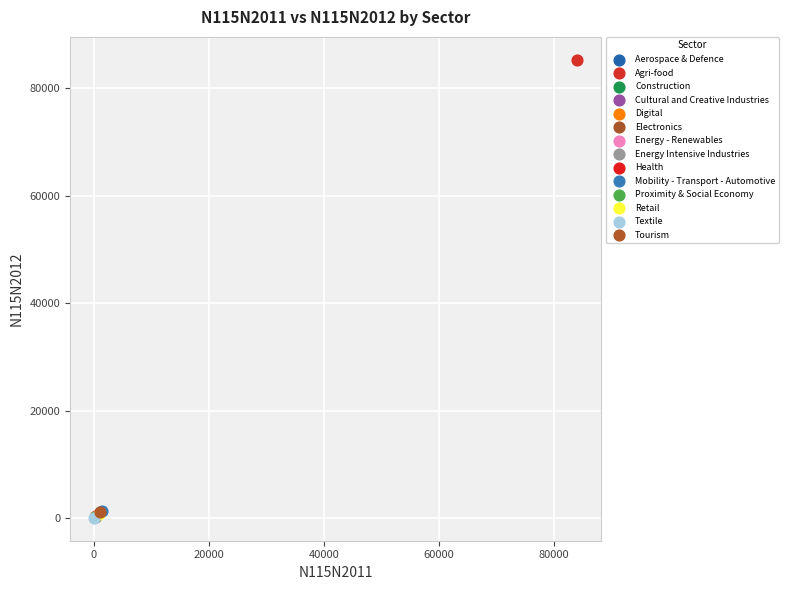

What are all the series names shown in the legend?

Aerospace & Defence, Agri-food, Construction, Cultural and Creative Industries, Digital, Electronics, Energy - Renewables, Energy Intensive Industries, Health, Mobility - Transport - Automotive, Proximity & Social Economy, Retail, Textile, Tourism